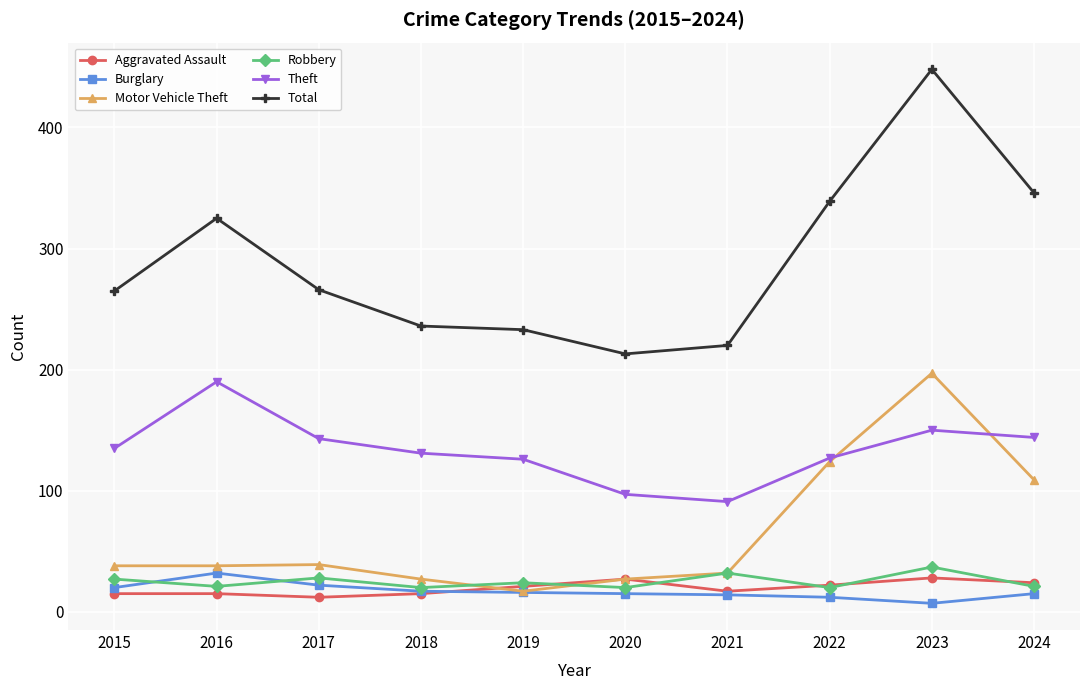

Which series has the largest range (max minus min)?

Total